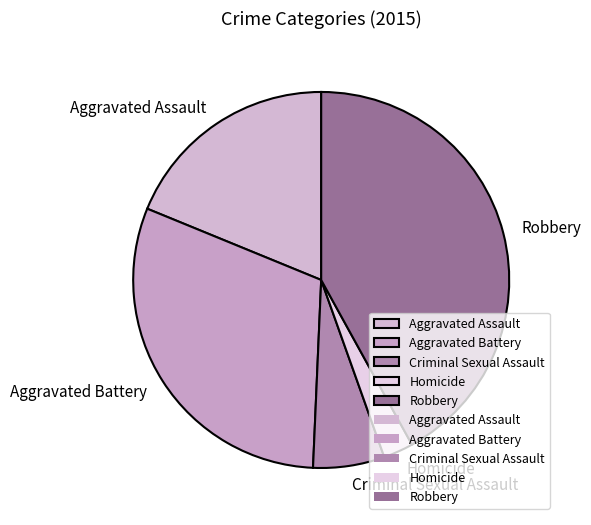

How many slices are in this pie chart?

5